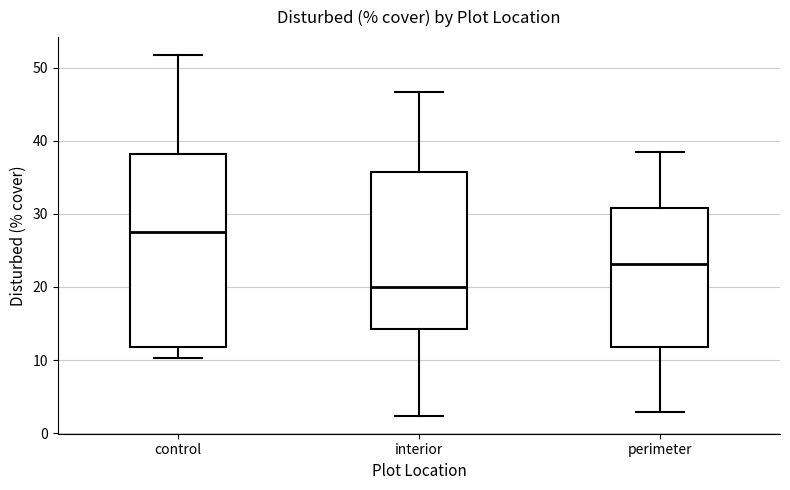

Reading left to right, transcribe this box plot: for each box, give where its median line is, the range the box spans, and where its two whiskers end, as read against the y-axis. The values are not printed on the chart, so give them approximately, as read against the axis.

control: median 28, box 12 to 38, whiskers 10 to 52
interior: median 20, box 14 to 36, whiskers 2 to 47
perimeter: median 23, box 12 to 31, whiskers 3 to 38